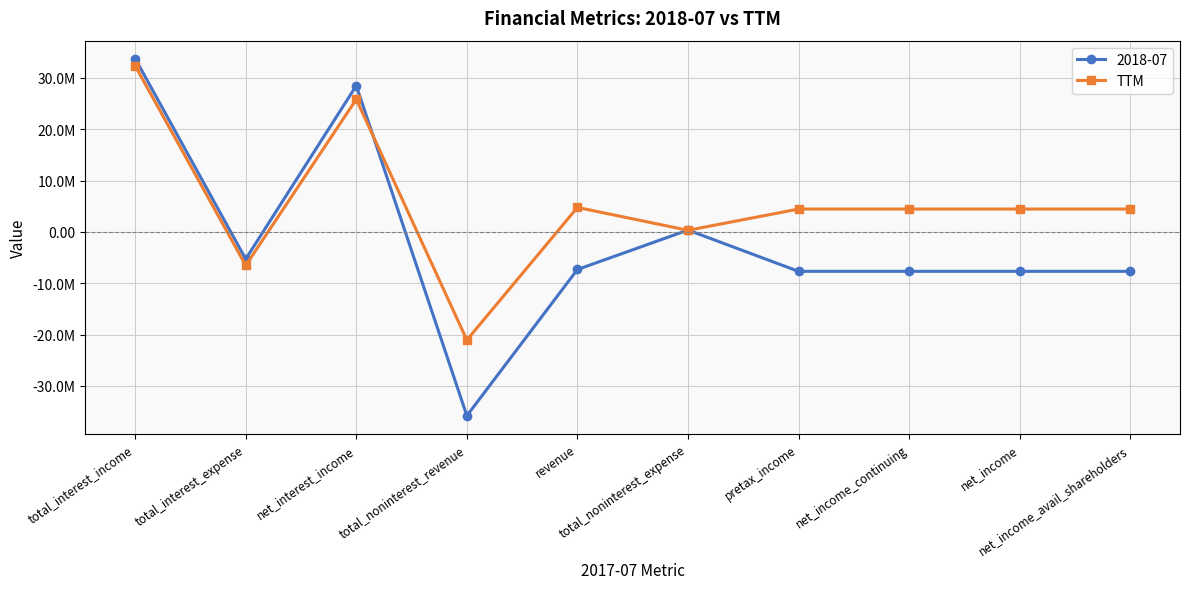

What is the label of the 2nd point from the left?

total_interest_expense